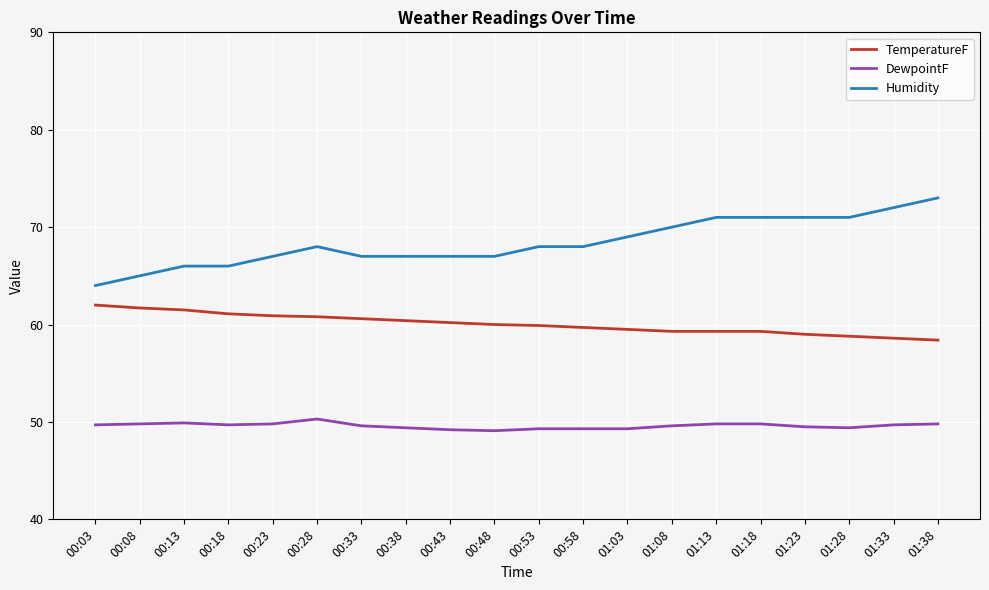

What are all the series names shown in the legend?

TemperatureF, DewpointF, Humidity